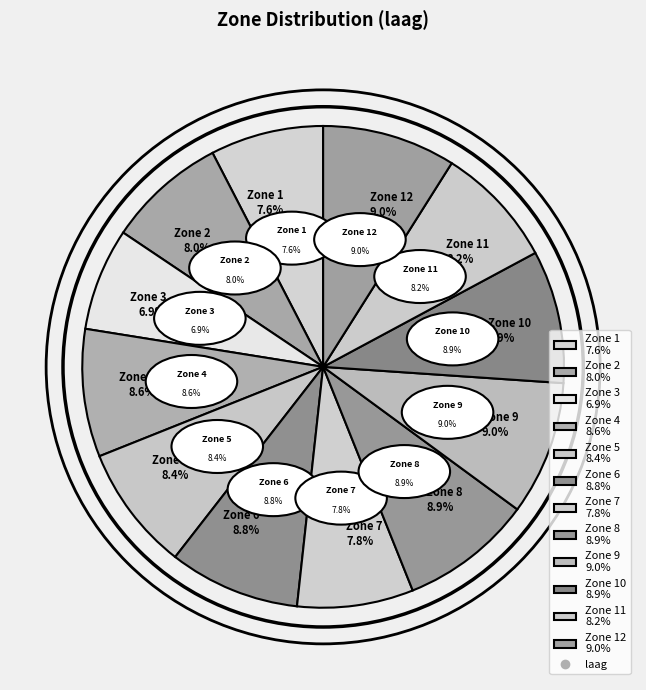

What percentage is NOT represented by Zone 1?

92.4%